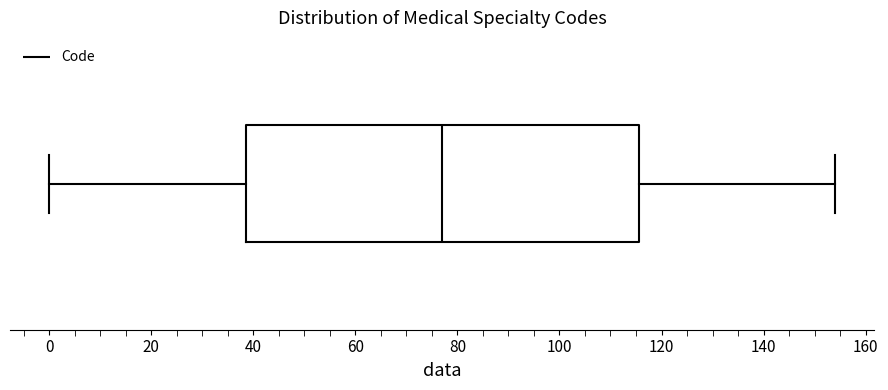

Transcribe this box plot: give where the median line is, the range the box spans, and where the two whiskers end, as read against the x-axis. The values are not printed on the chart, so give them approximately, as read against the axis.

median 78, box 38 to 116, whiskers 0 to 154